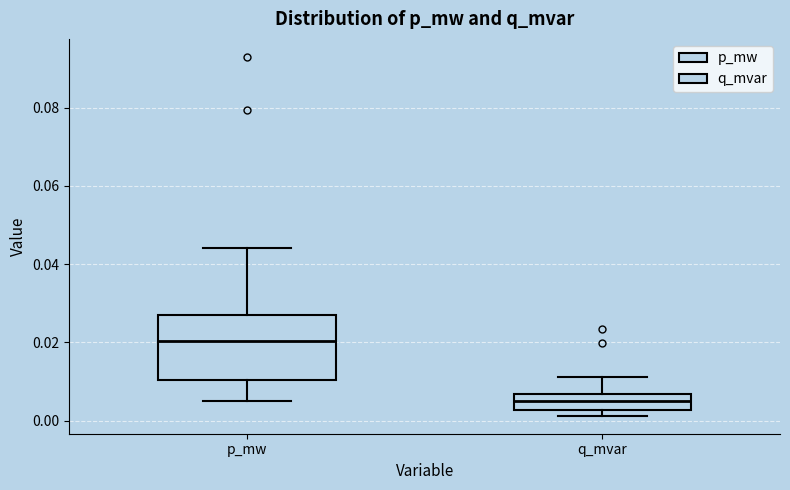

Where does the upper whisker of the box for p_mw end on the y-axis? The values are not printed on the chart, so give them approximately, as read against the axis.

0.044